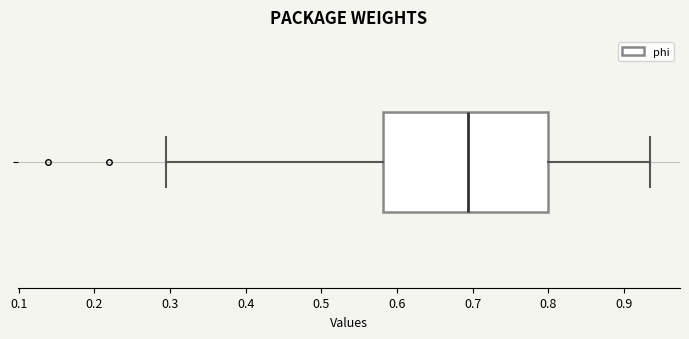

Where does the left whisker of the box end on the x-axis? The values are not printed on the chart, so give them approximately, as read against the axis.

0.29